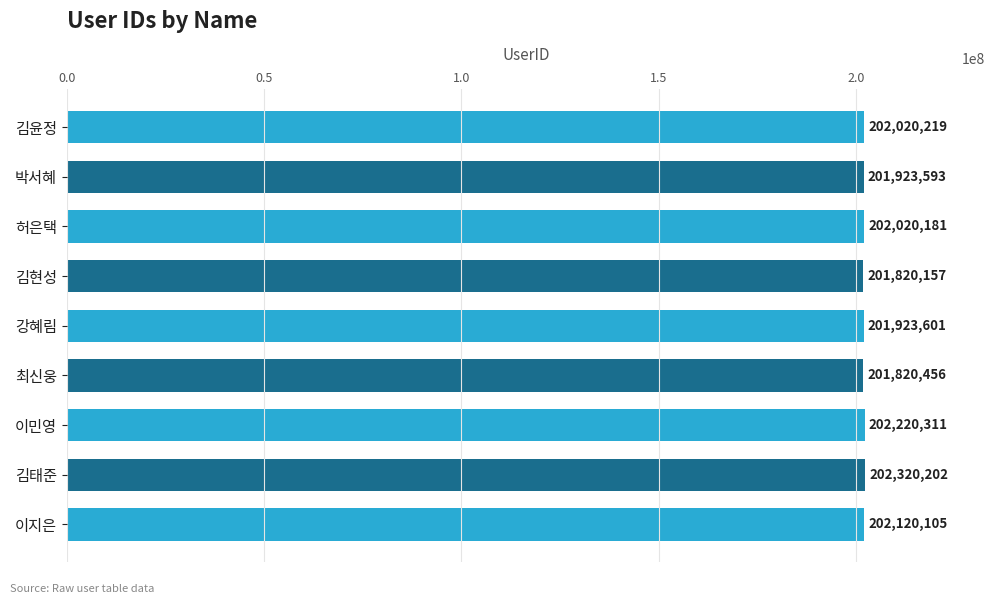

Reading top to bottom, transcribe all the data shown in this chart.

202020219	201923593	202020181	201820157	201923601	201820456	202220311	202320202	202120105